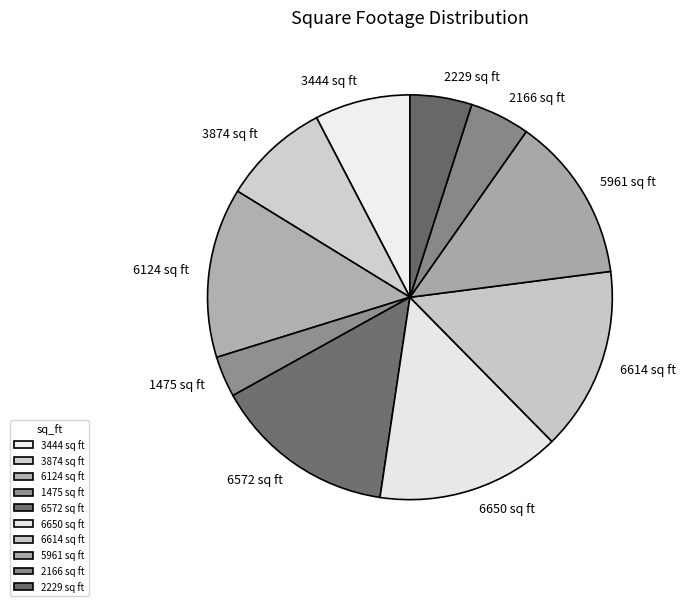

True or false: 5961 sq ft accounts for 1% of the total.

False